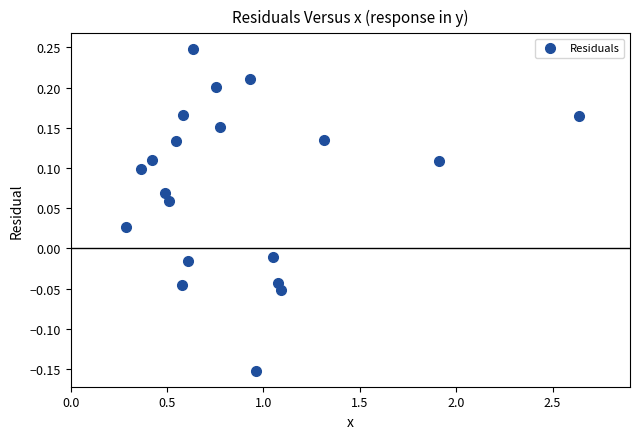

What is the range of X values (max minus min)?

2.4